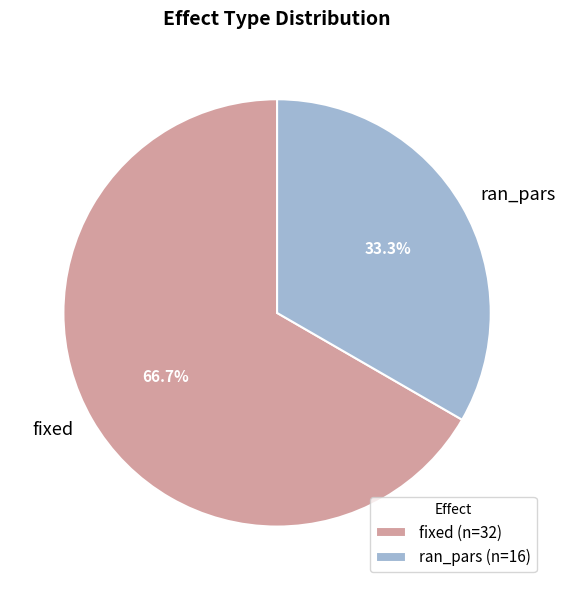

What percentage is the ran_pars slice, to the nearest percent?

33%